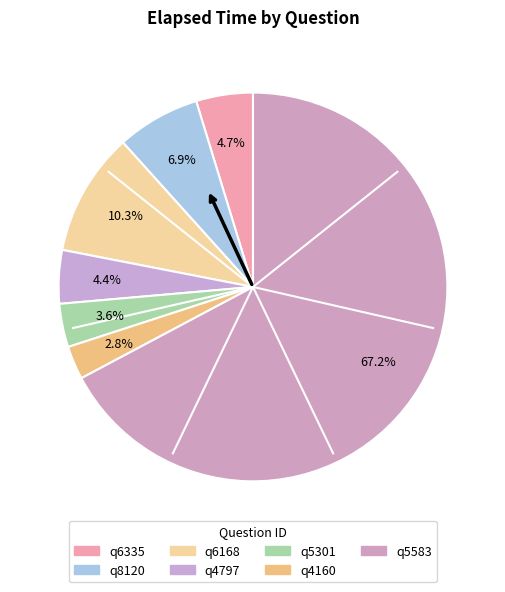

Rank the categories by value from lowest to highest.

q4160, q5301, q4797, q6335, q8120, q6168, q5583